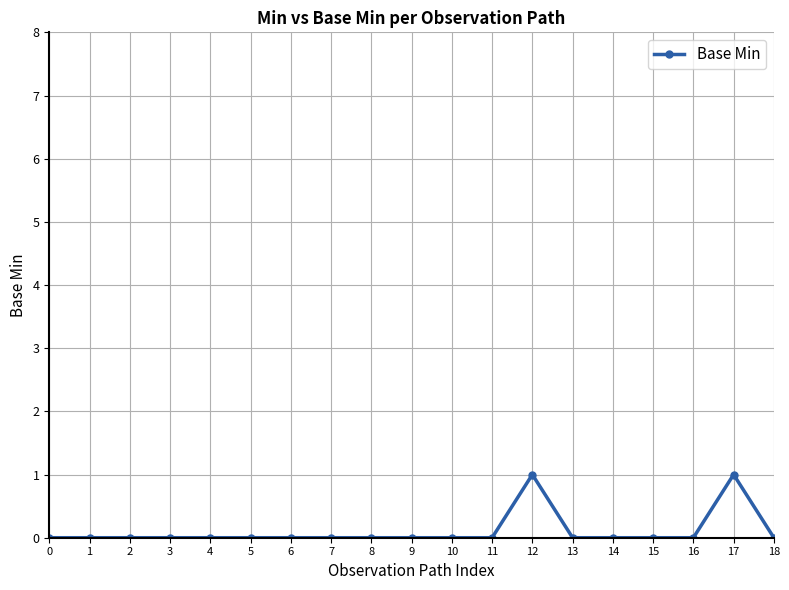

What is the change in value from 0 to 12?

+1